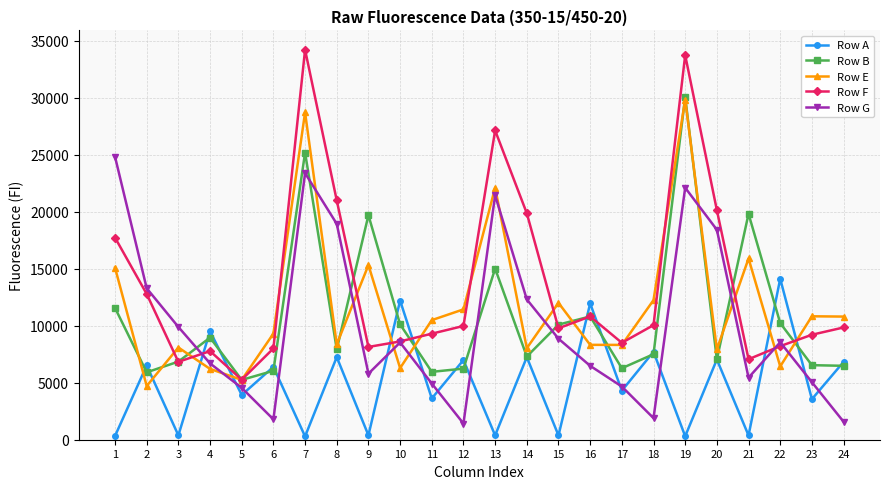

Which series changed the most between 7 and 10?

Row F